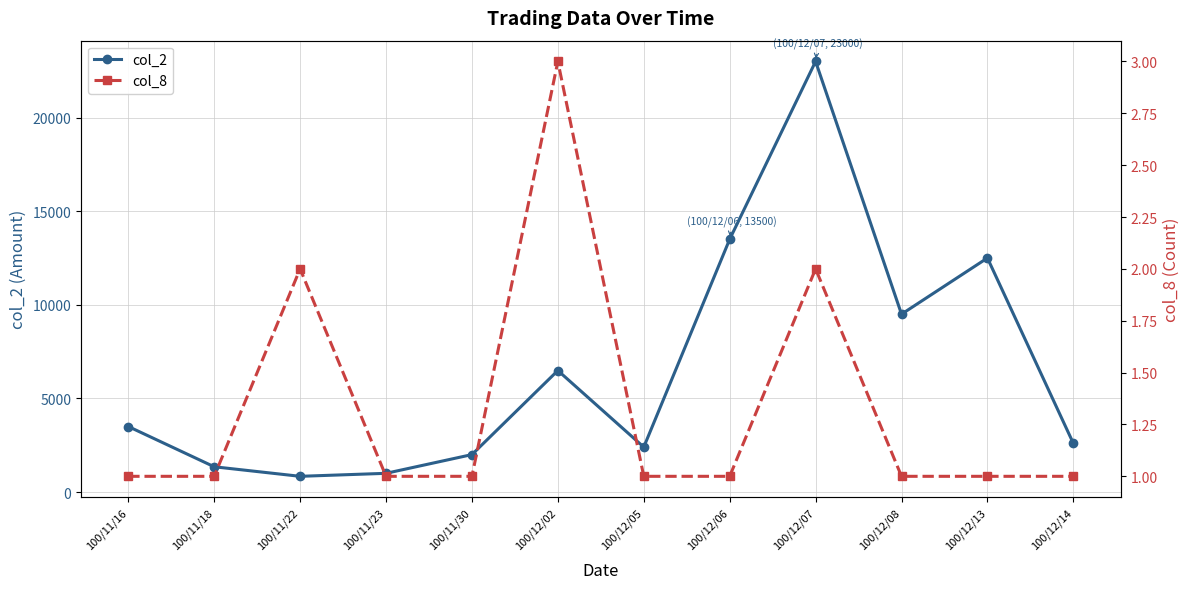

Which label corresponds to the largest value in the chart?

100/12/07